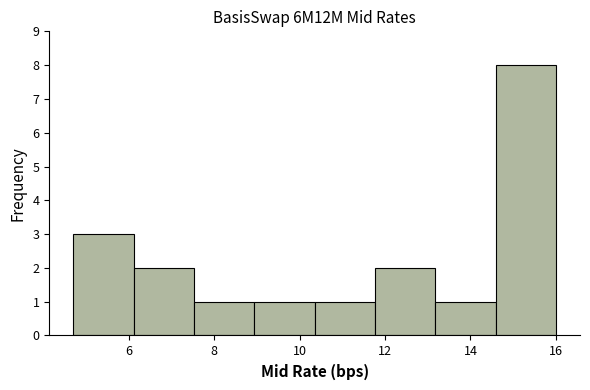

Reading left to right, transcribe this chart: for each bar, give the range it covers on the x-axis and its height. Neither the bar edges nor the heights are printed on the chart, so give them approximately, as read against the axes.

4.8 to 6.2: 3
6.2 to 7.6: 2
7.6 to 9.0: 1
9.0 to 10.4: 1
10.4 to 11.8: 1
11.8 to 13.2: 2
13.2 to 14.6: 1
14.6 to 16.0: 8